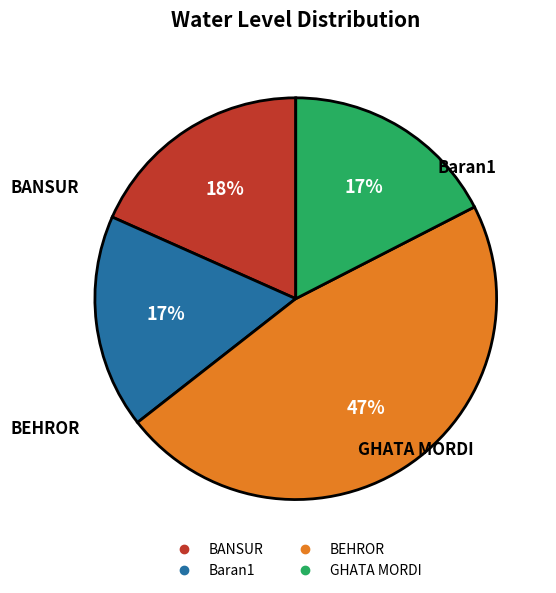

Is there any slice that represents more than half of the pie?

No